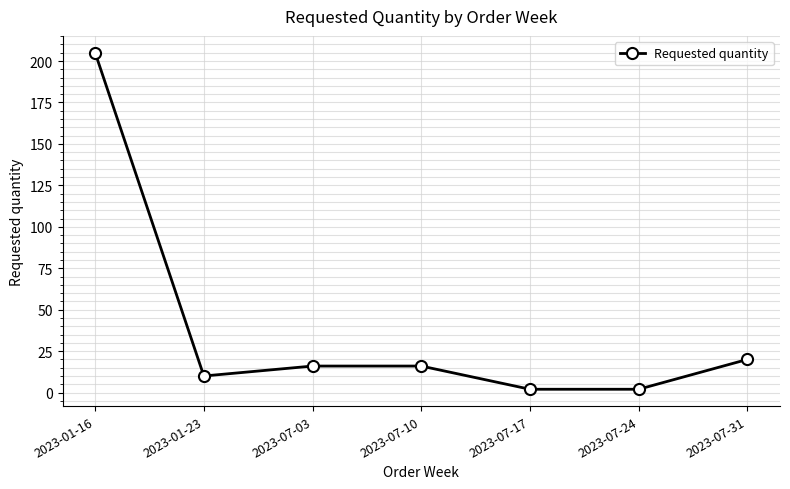

At which category does the data reach its first local valley?

2023-01-23